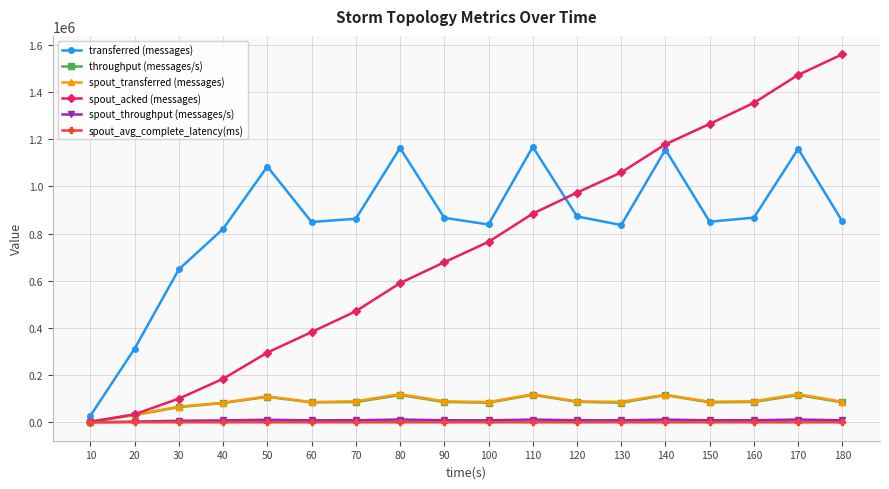

What is the value of the throughput (messages/s) point at the 4th from the left?

81708.0